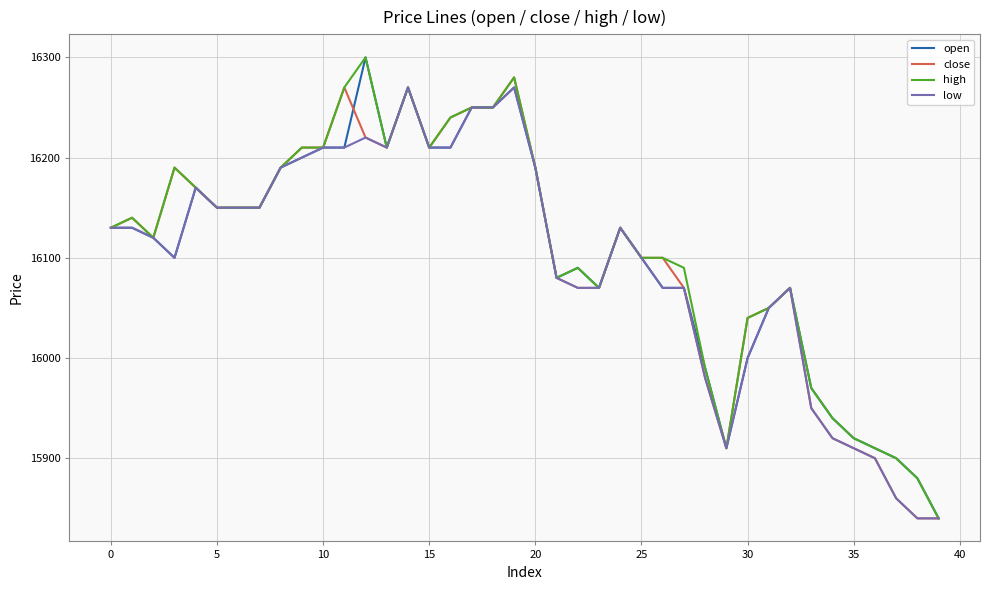

Reading right to left, extract all data points from this chart.

open: 15840	15880	15900	15910	15920	15940	15970	16070	16050	16000	15910	15990	16070	16070	16100	16130	16070	16090	16080	16190	16270	16250	16250	16210	16210	16270	16210	16300	16210	16210	16200	16190	16150	16150	16150	16170	16100	16120	16130	16130
close: 15840	15840	15860	15900	15910	15920	15950	16070	16050	16040	15910	15980	16070	16100	16100	16130	16070	16070	16080	16190	16280	16250	16250	16240	16210	16270	16210	16220	16270	16210	16210	16190	16150	16150	16150	16170	16190	16120	16140	16130
high: 15840	15880	15900	15910	15920	15940	15970	16070	16050	16040	15910	15990	16090	16100	16100	16130	16070	16090	16080	16190	16280	16250	16250	16240	16210	16270	16210	16300	16270	16210	16210	16190	16150	16150	16150	16170	16190	16120	16140	16130
low: 15840	15840	15860	15900	15910	15920	15950	16070	16050	16000	15910	15980	16070	16070	16100	16130	16070	16070	16080	16190	16270	16250	16250	16210	16210	16270	16210	16220	16210	16210	16200	16190	16150	16150	16150	16170	16100	16120	16130	16130